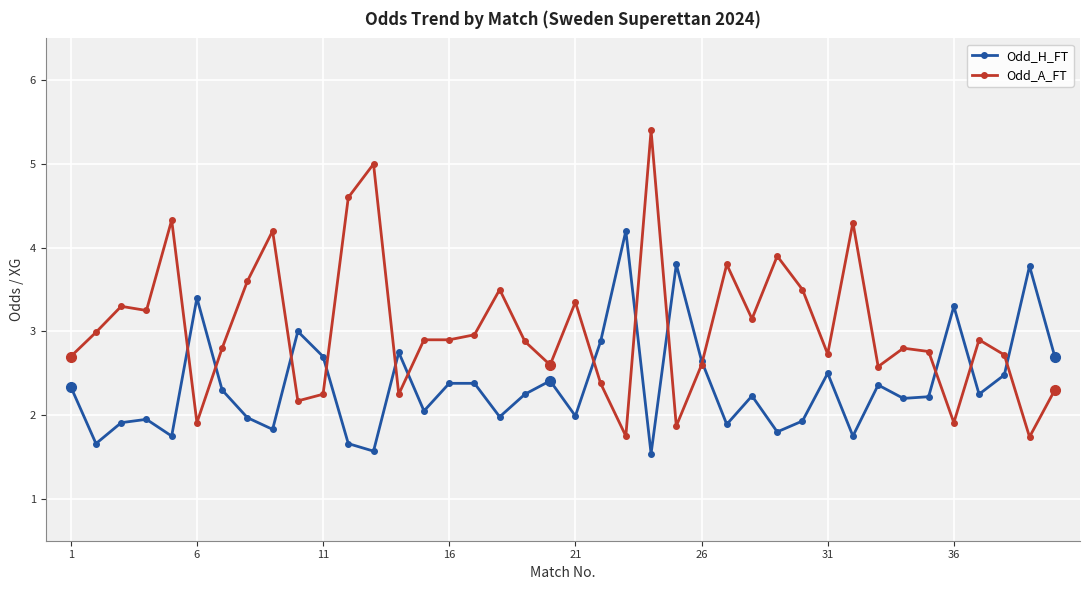

What is the minimum value shown in the chart?

1.5